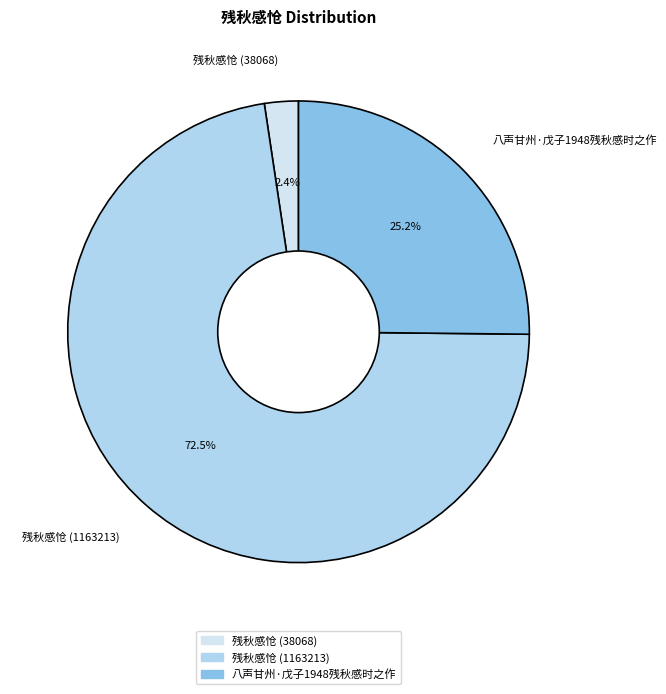

How many segments does this pie chart have?

3